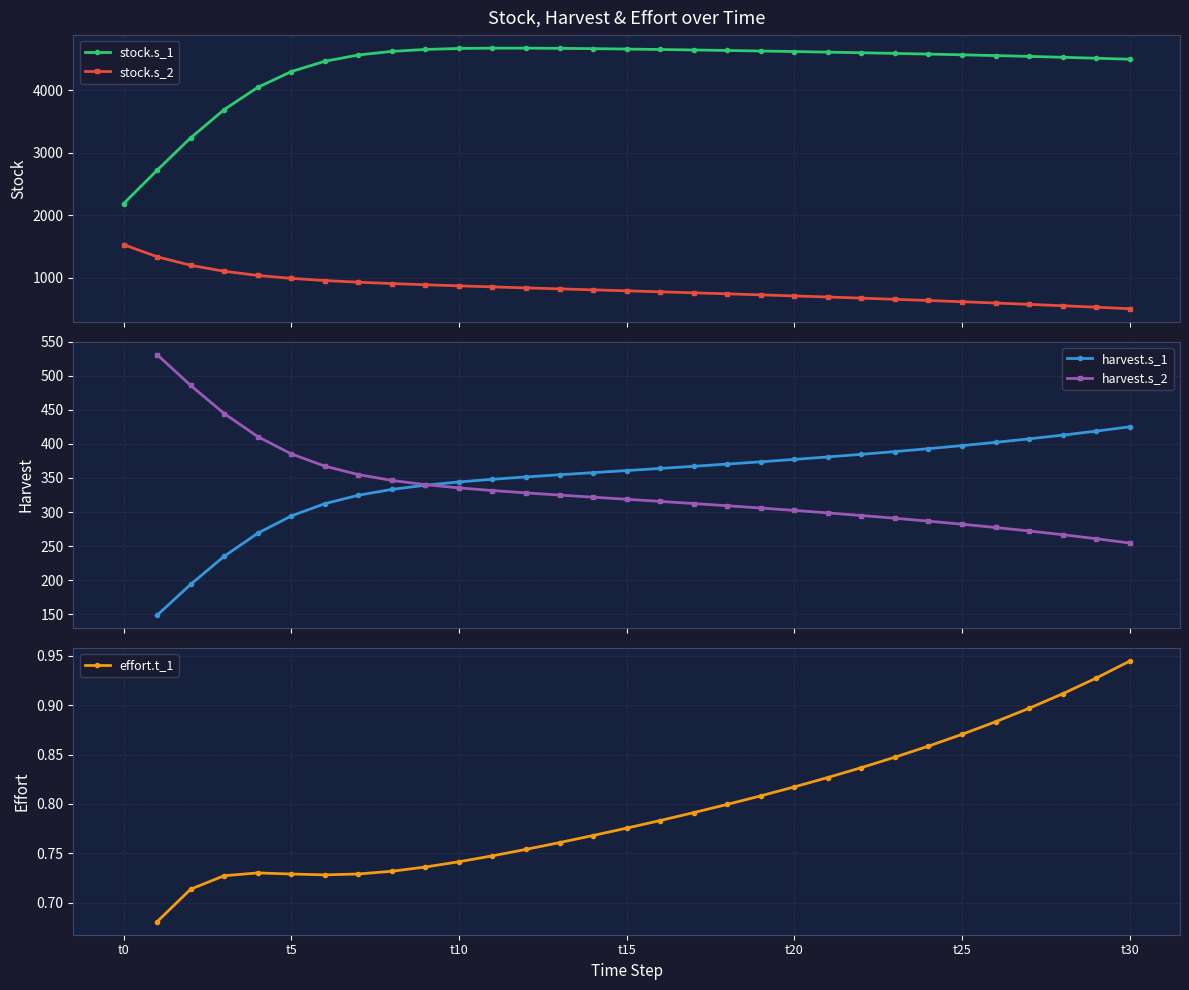

How many lines are shown in the chart?

5